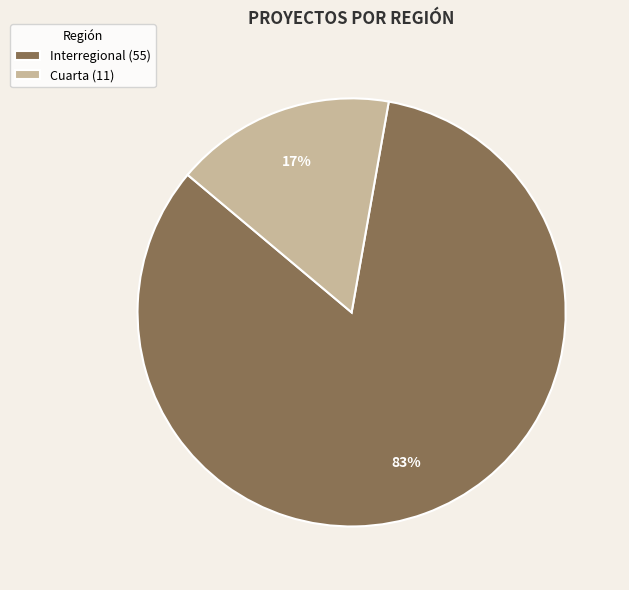

Which category has the biggest portion of the pie?

Interregional